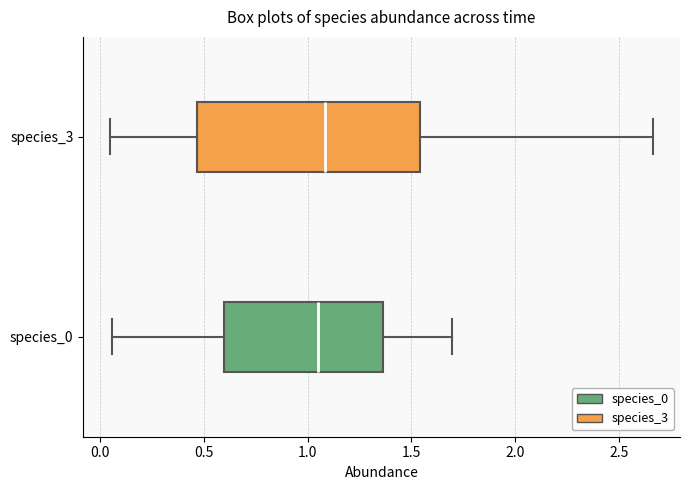

Reading bottom to top, read every box against the x-axis: the position of its median line, the range the box covers, and the ends of its whiskers. The values are not printed on the chart, so give them approximately, as read against the axis.

species_0: median 1.05, box 0.60 to 1.35, whiskers 0.05 to 1.70
species_3: median 1.10, box 0.45 to 1.55, whiskers 0.05 to 2.65